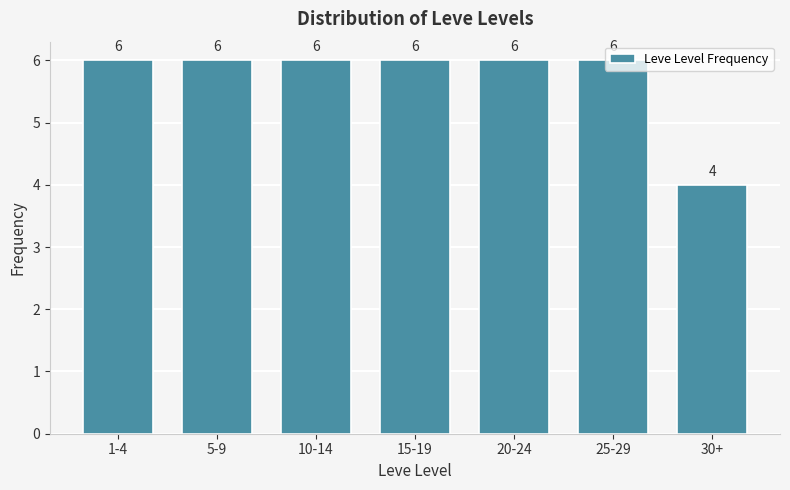

What is the sum of the values at 20-24 and 15-19?

12